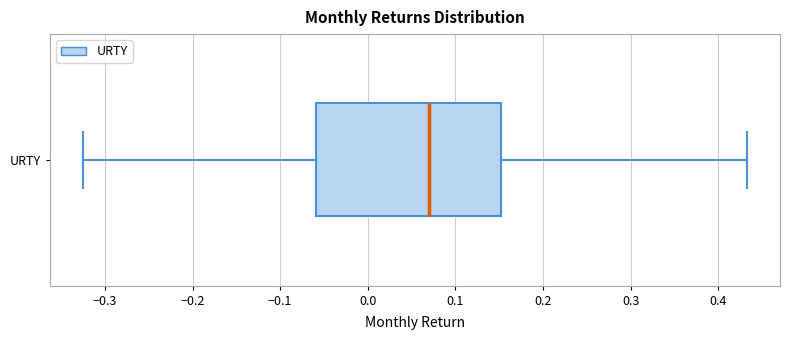

Read this box plot against the x-axis: the position of the median line, the range covered by the box, and the ends of both whiskers. The values are not printed on the chart, so give them approximately, as read against the axis.

median 0.07, box -0.06 to 0.15, whiskers -0.32 to 0.43